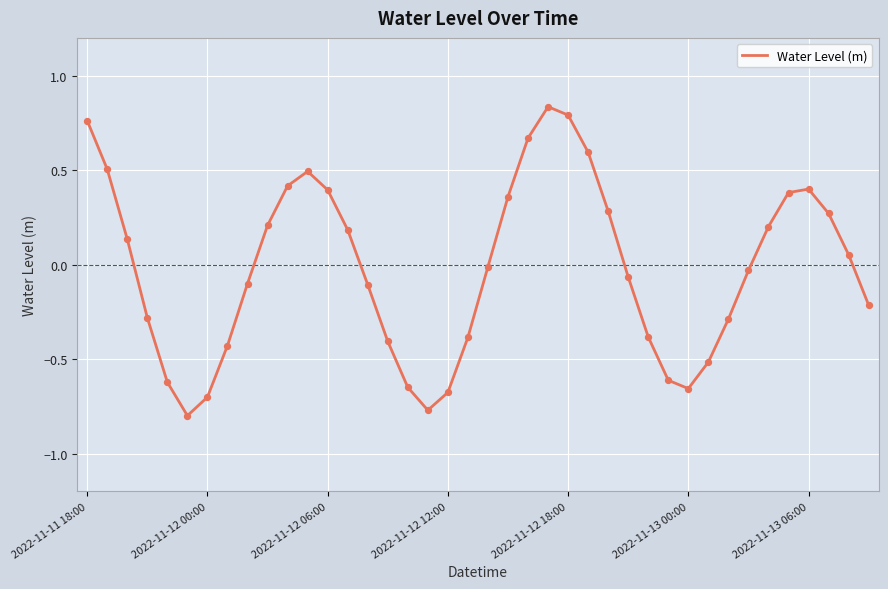

What is the difference between the maximum and minimum values?

1.6